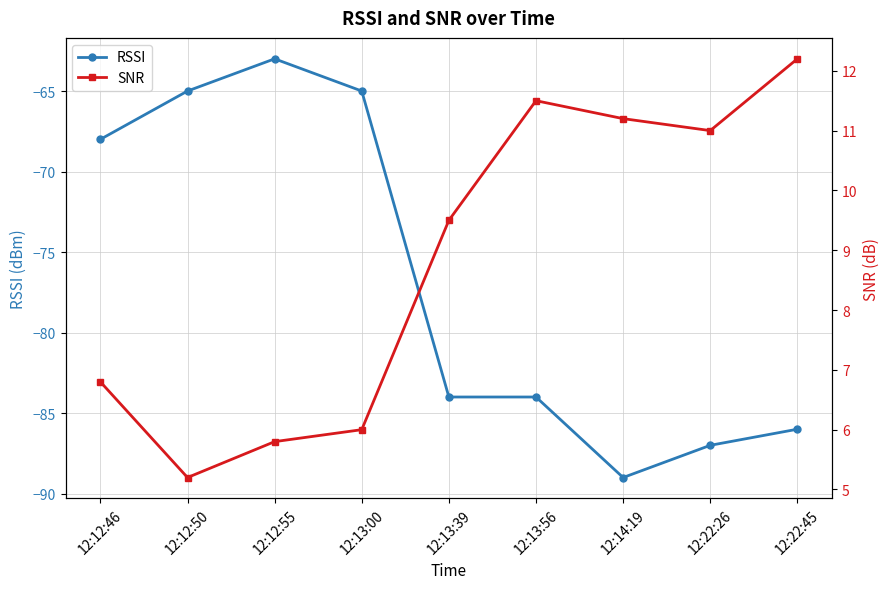

Which series changed the most between 12:12:46 and 12:13:56?

RSSI